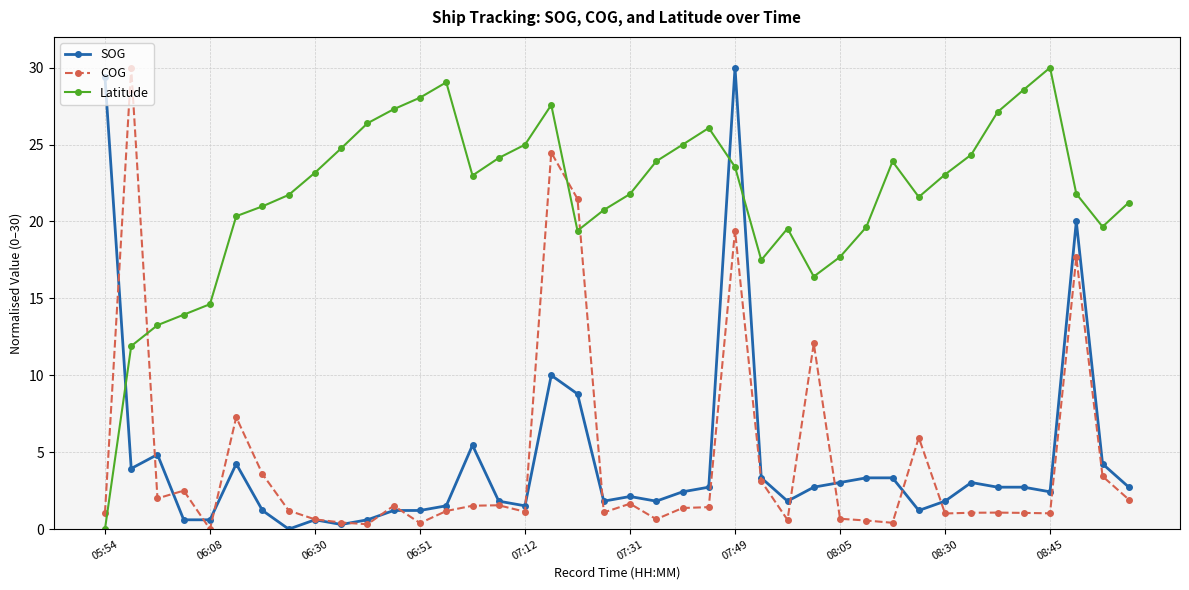

True or false: Latitude and COG intersect in this chart.

True